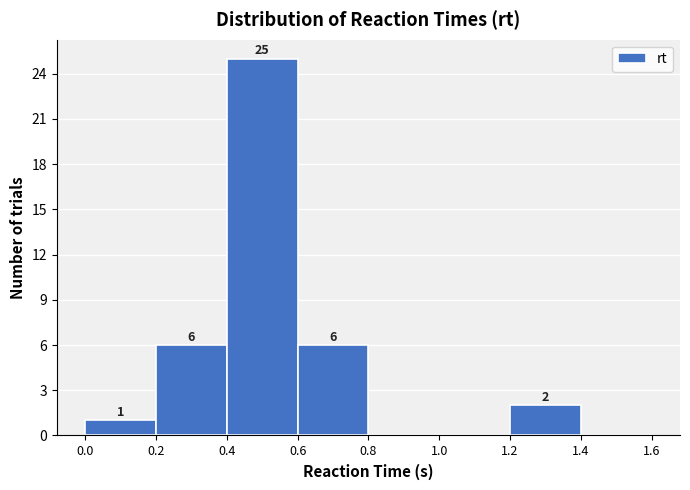

Which range on the x-axis has the tallest bar?

0.4 to 0.6